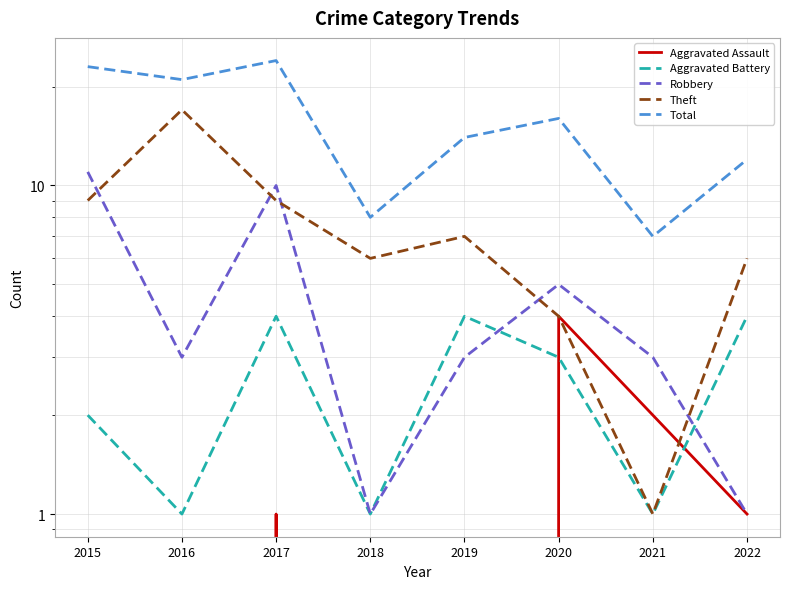

Where is Total nearest to the value 15?

2019